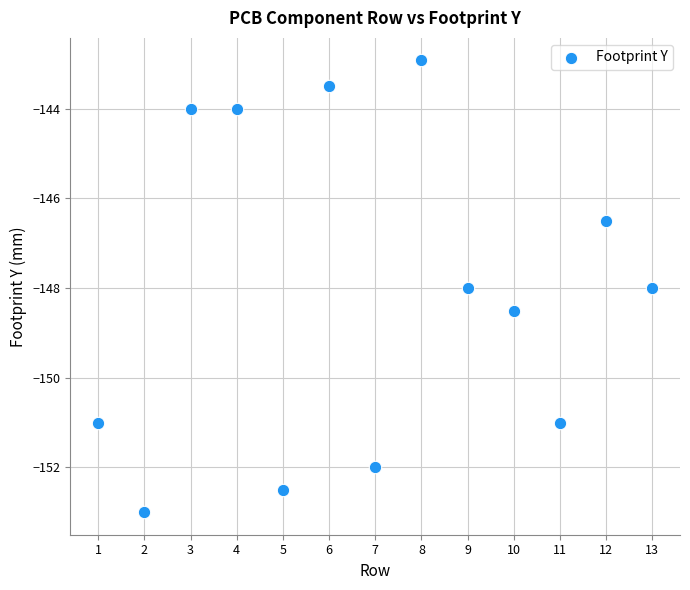

What is the range of Y values (max minus min)?

10.1